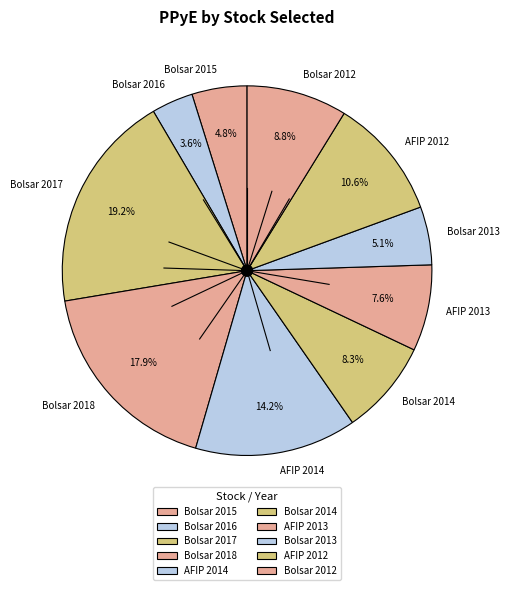

Do AFIP 2014 and Bolsar 2017 together represent more than half of the pie?

No